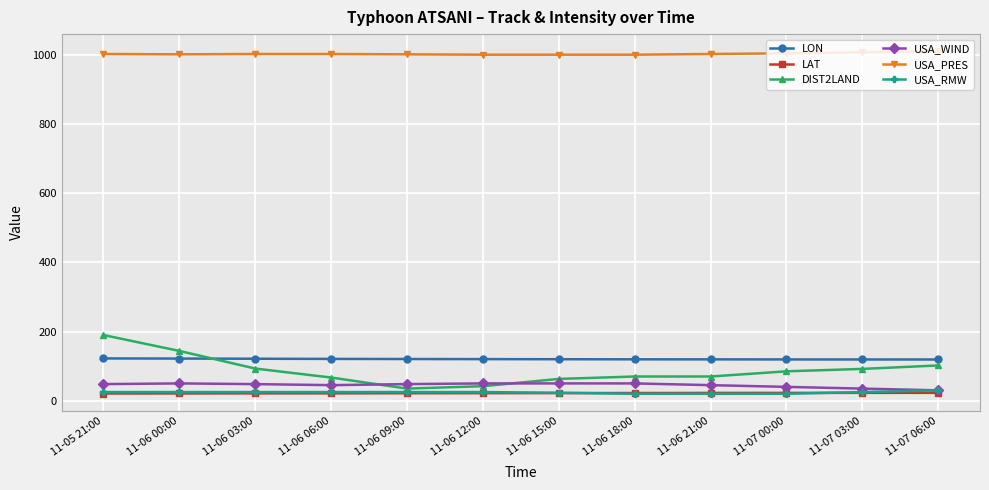

What is the difference between the second highest and minimum values in the USA_PRES series?

7.0